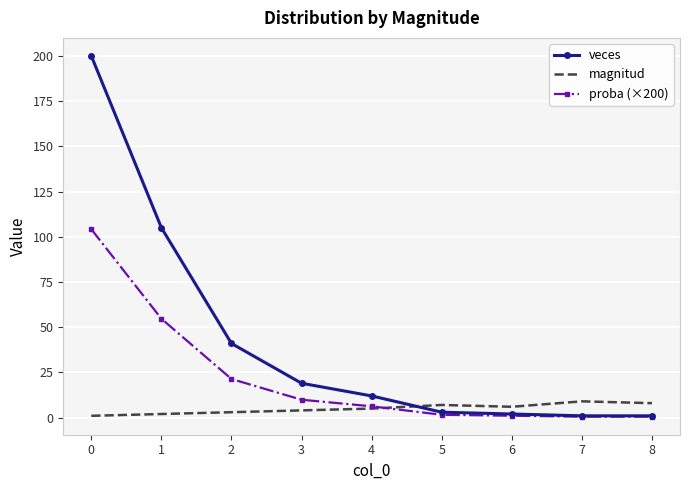

What is the maximum value shown in the chart?

200.0